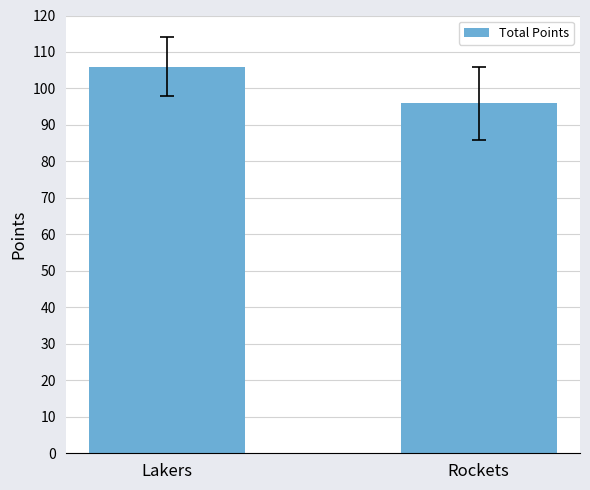

Does the chart contain any negative values?

No